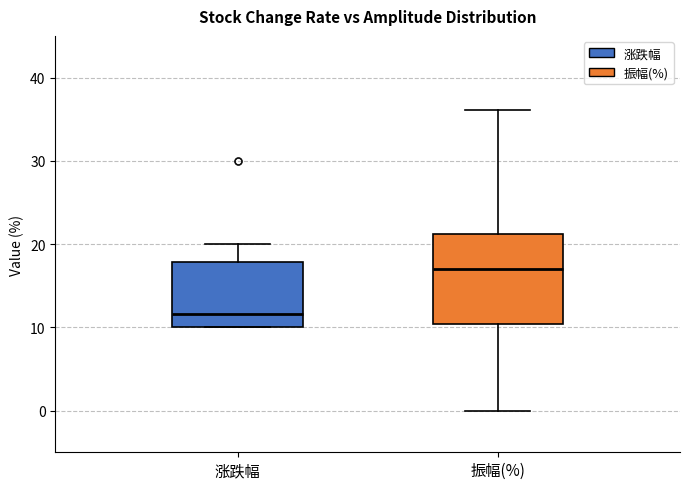

Where is the upper edge of the box for 涨跌幅 on the y-axis? The values are not printed on the chart, so give them approximately, as read against the axis.

18